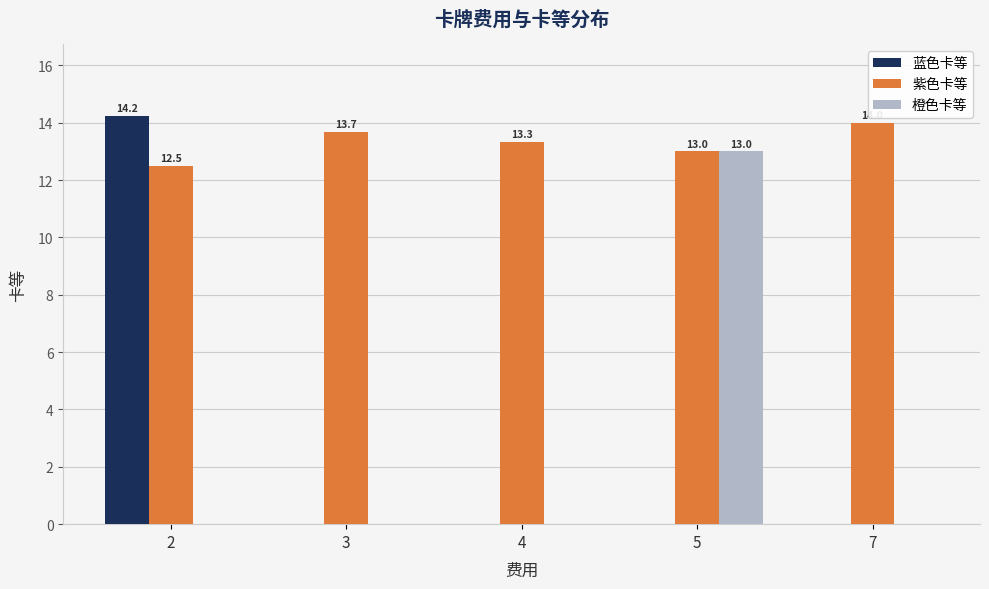

Is the value of 橙色卡等 at 3 greater than the value of 紫色卡等 at 4?

No